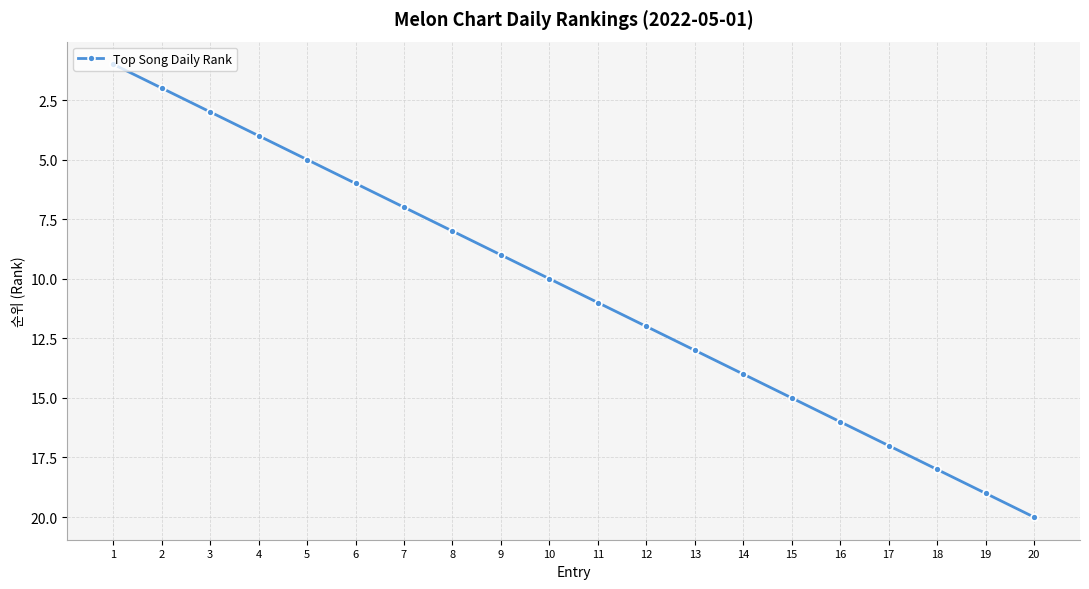

What is the minimum value shown in the chart?

1